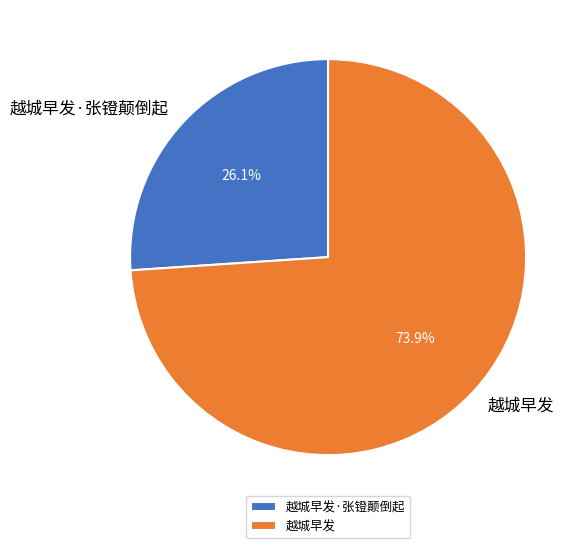

Approximately how many times larger is the value at 越城早发 compared to 越城早发·张镫颠倒起?

2.8